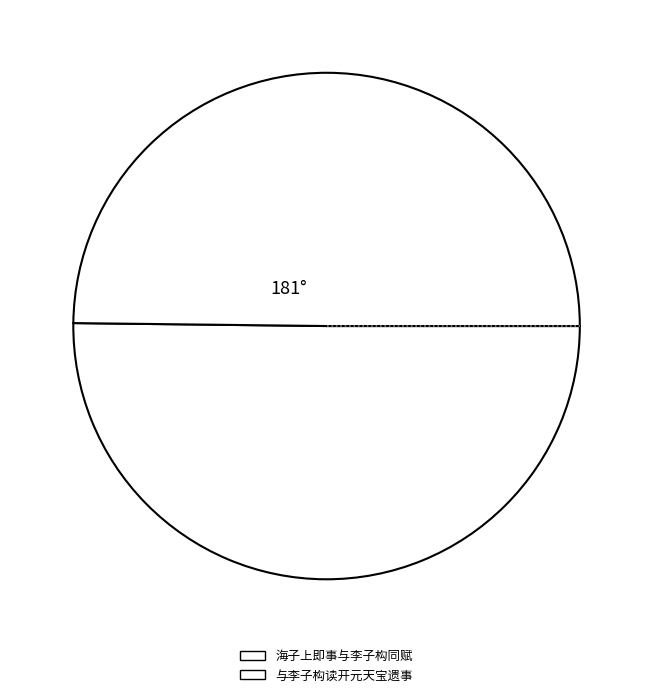

Count the number of slices in the pie.

2